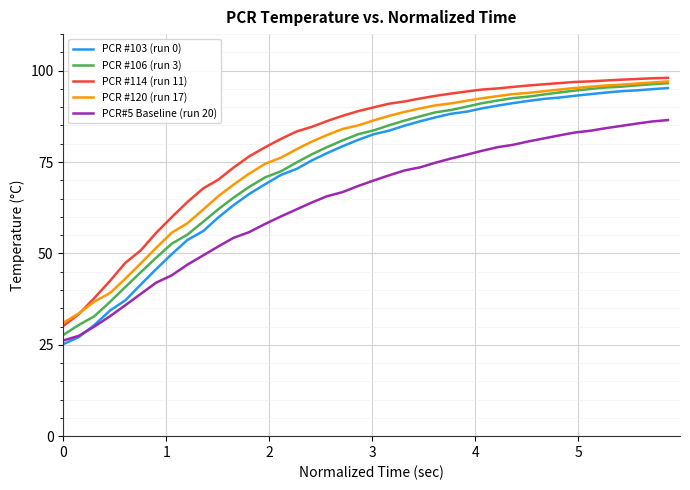

After their last crossing, which series has the higher values: PCR #114 (run 11) or PCR #120 (run 17)?

PCR #114 (run 11)